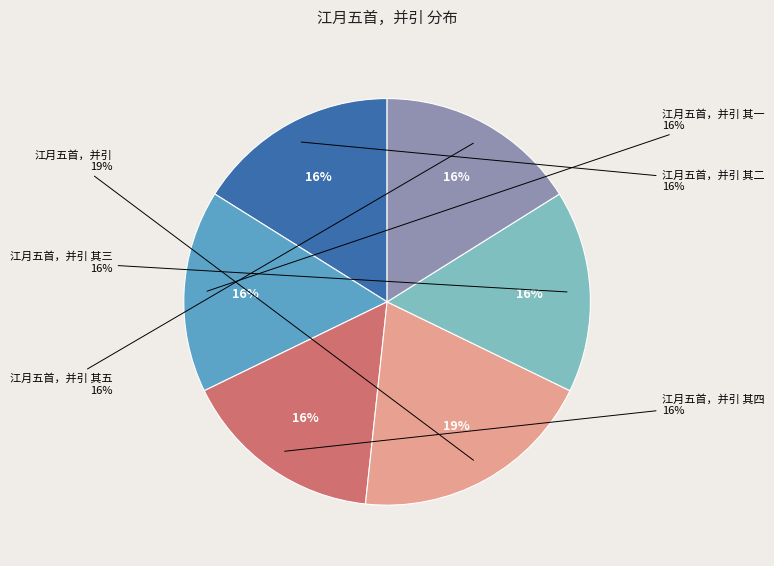

Which has a higher value, 江月五首，并引 其一 or 江月五首，并引?

江月五首，并引